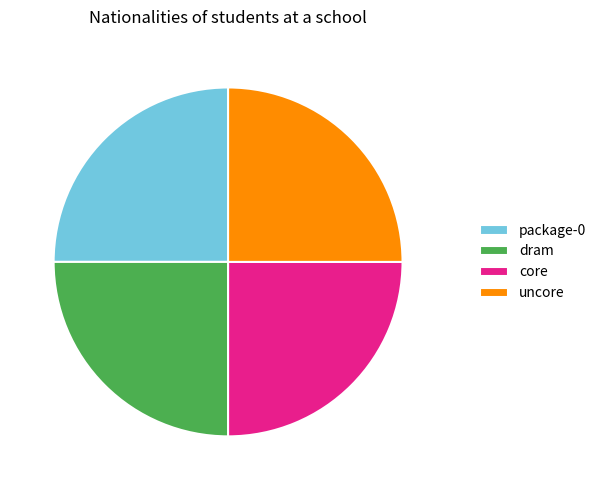

Count the number of slices in the pie.

4